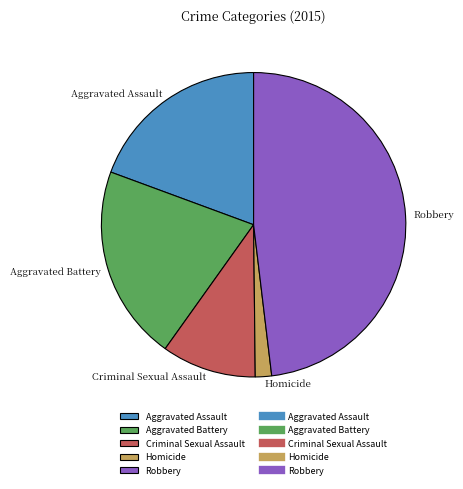

Between Aggravated Assault and Robbery, which is larger?

Robbery